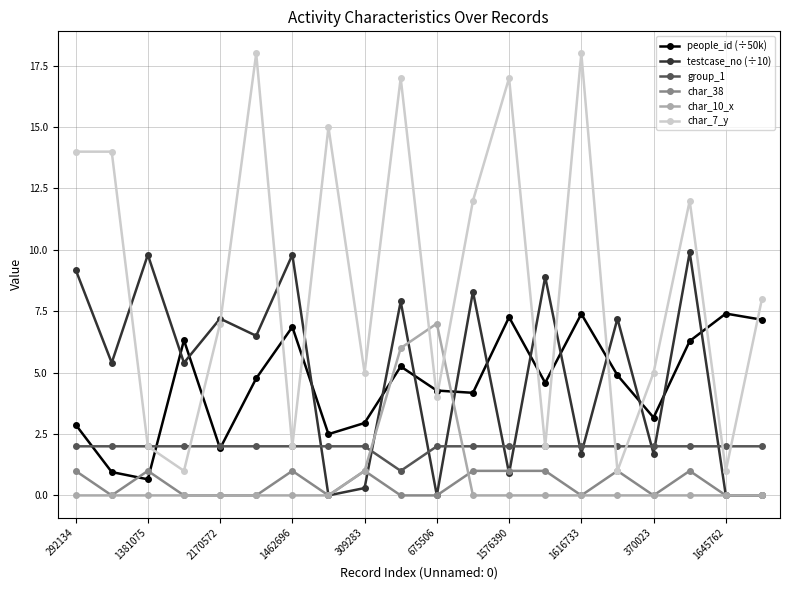

Which series has the widest spread of values?

char_7_y